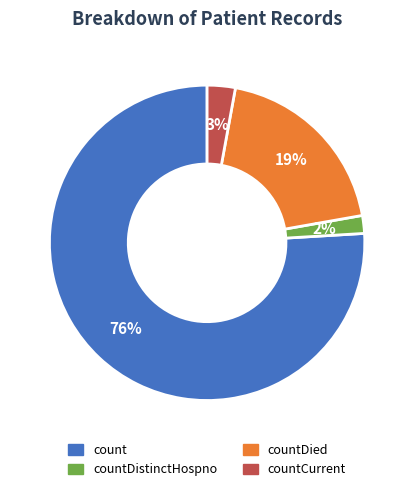

To the nearest percent, what is the difference between the largest and smallest slice percentages?

74%